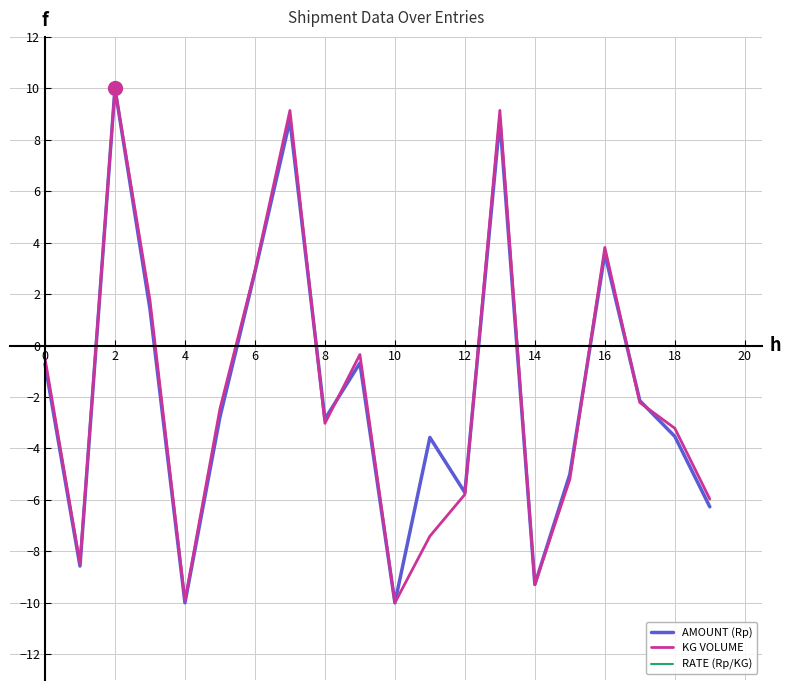

What is the minimum value for AMOUNT (Rp)?

-10.0